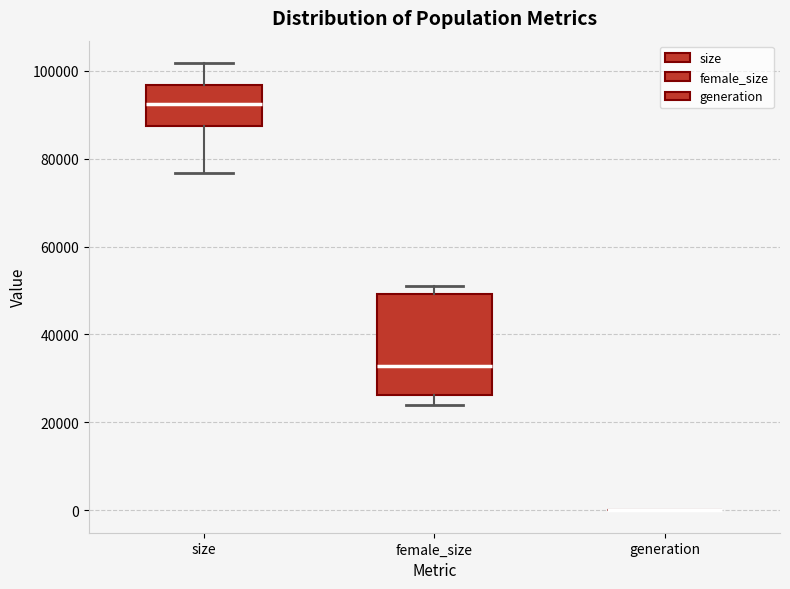

Which box is the tallest, from its lower edge to its upper edge?

female_size